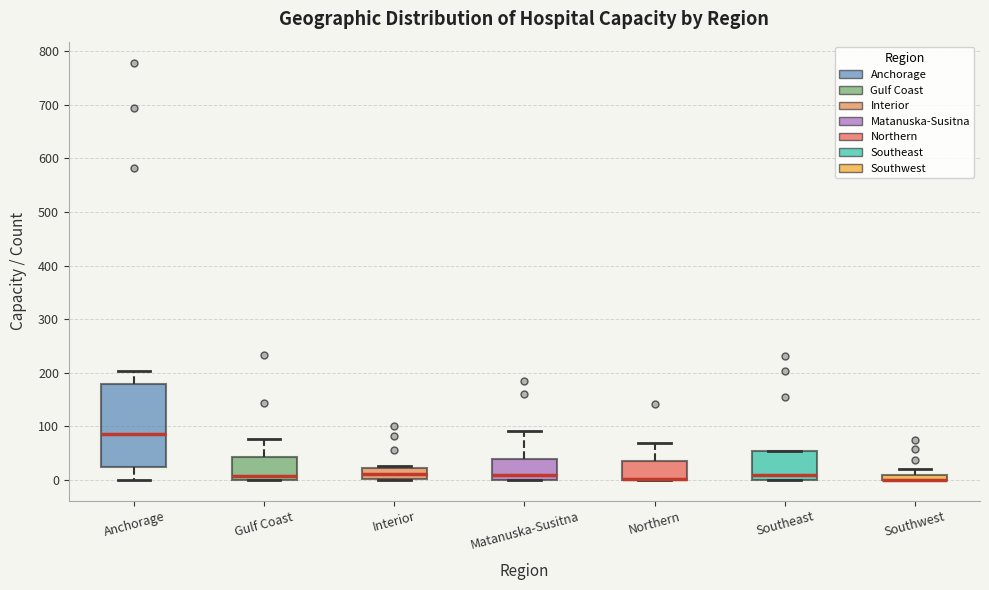

Comparing the boxes themselves (not the whiskers), which one is the tallest?

Anchorage